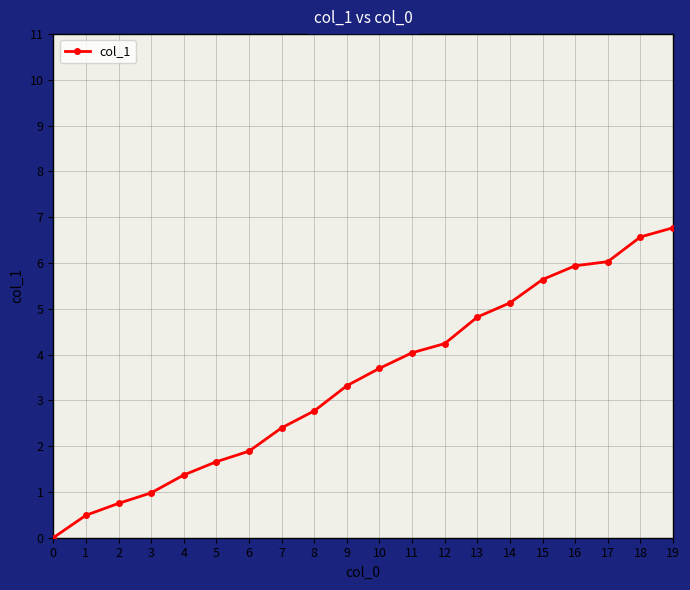

Is this an area chart (filled region under the line)?

No